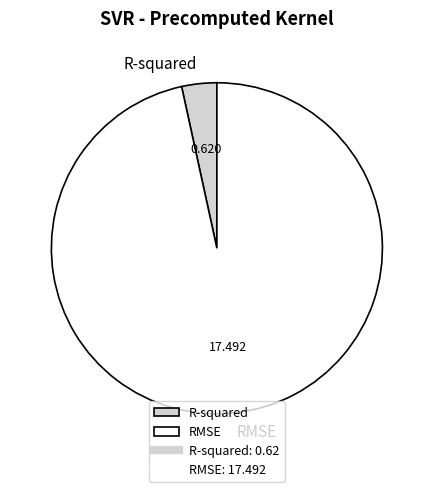

What is the smallest slice in the pie chart?

R-squared